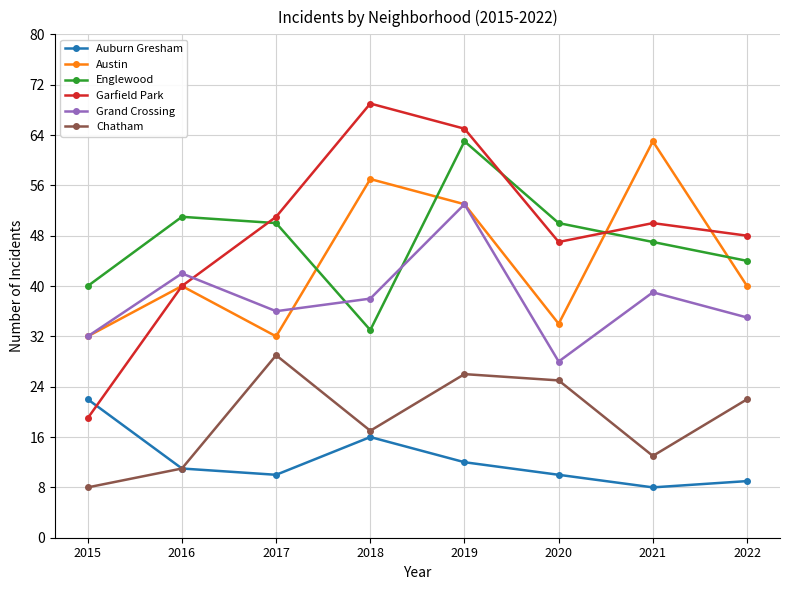

Does the chart display data point markers on the line(s)?

Yes